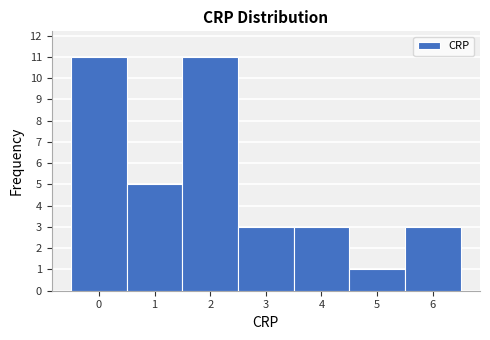

What is the height of the bar covering 5.5 to 6.5 on the x-axis? The values are not printed on the chart, so give them approximately, as read against the axis.

3